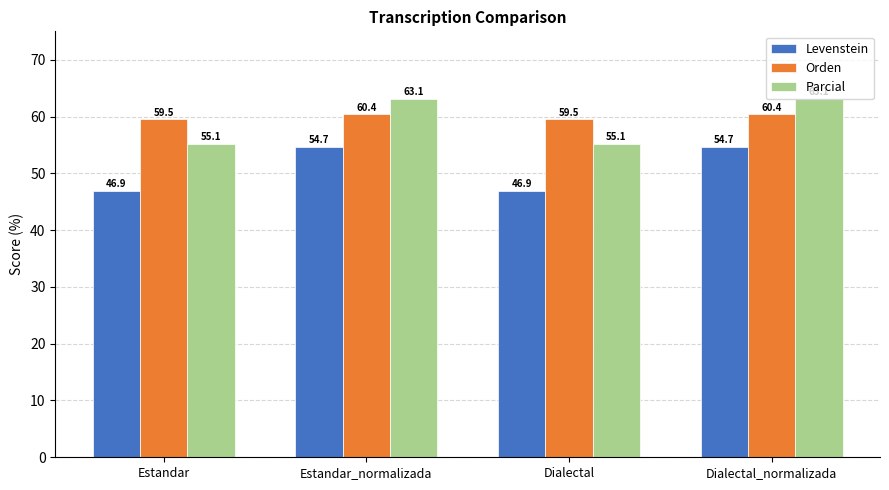

Is it true that Orden equals 60.4 at Dialectal_normalizada?

True